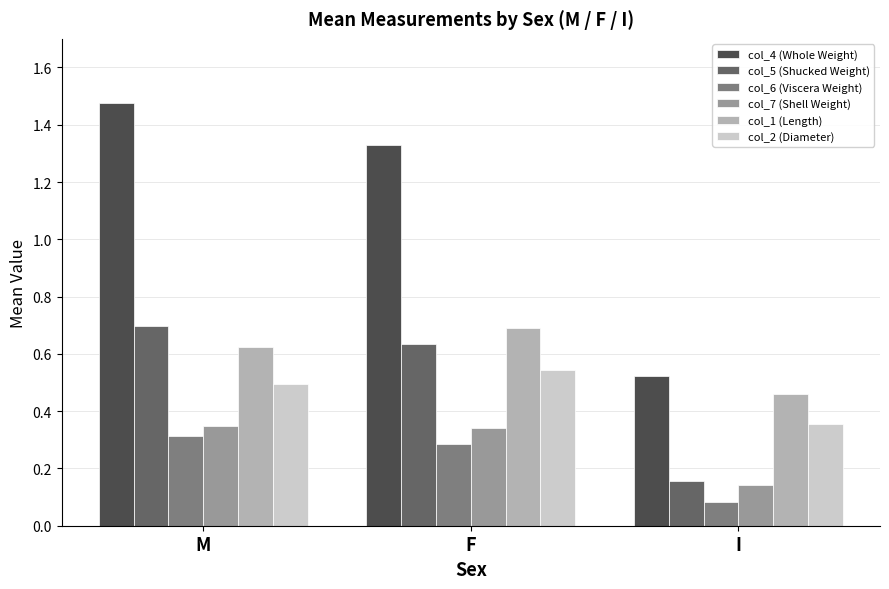

Which series changed the most between F and I?

col_4 (Whole Weight)